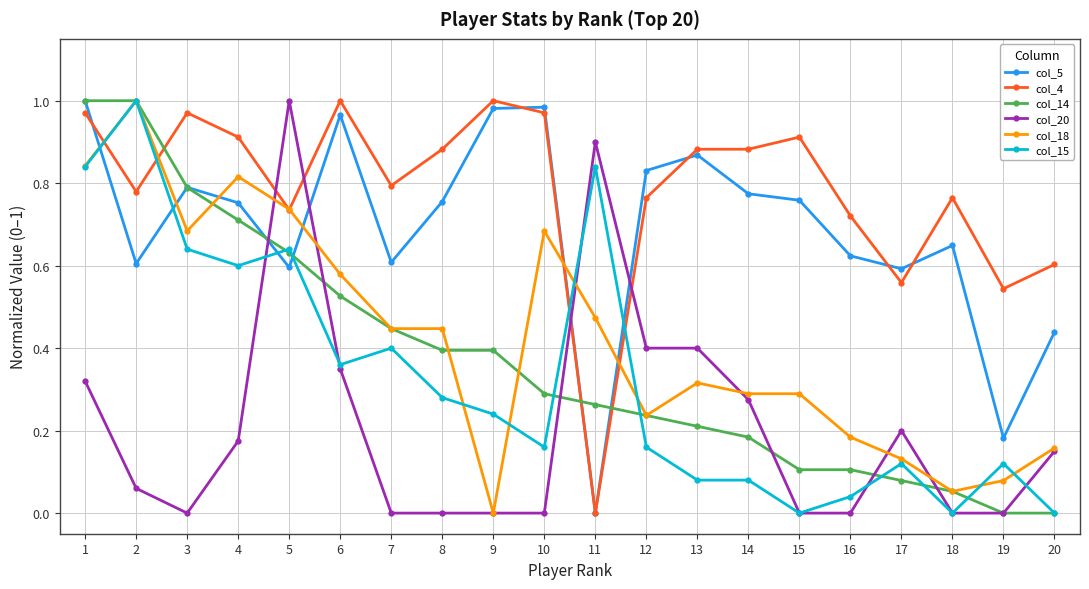

The col_15 series shows 0.1 at 19. True or false?

True